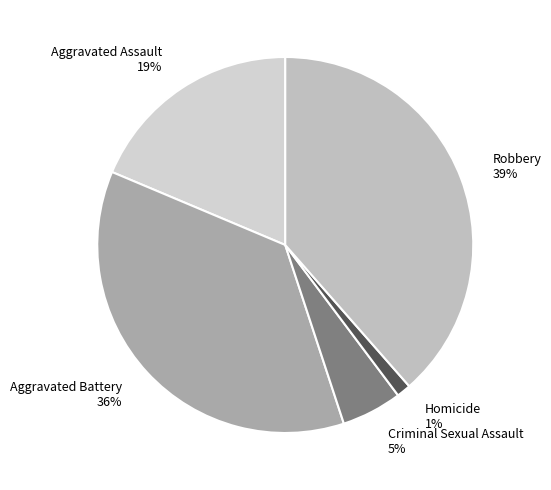

To the nearest percent, what portion does Aggravated Battery represent?

36%